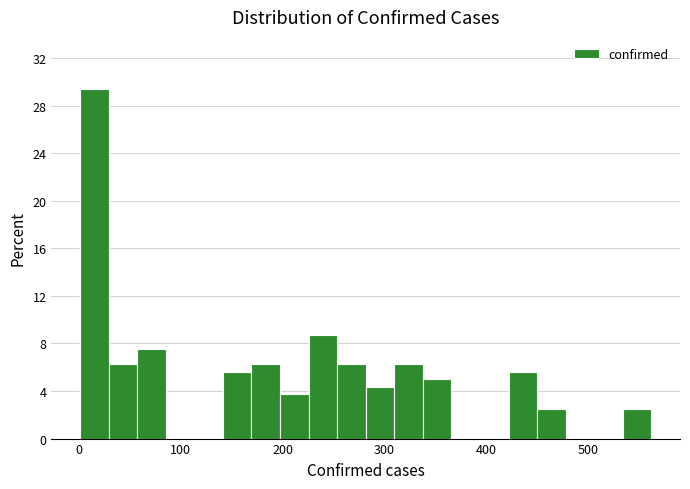

Read against the x-axis, roughly where is the centre of the tallest bar?

20